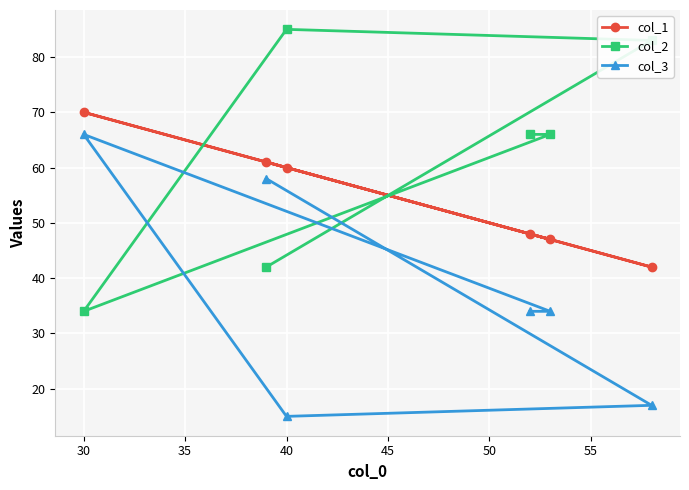

Which category has the highest value in the col_3 series?

30